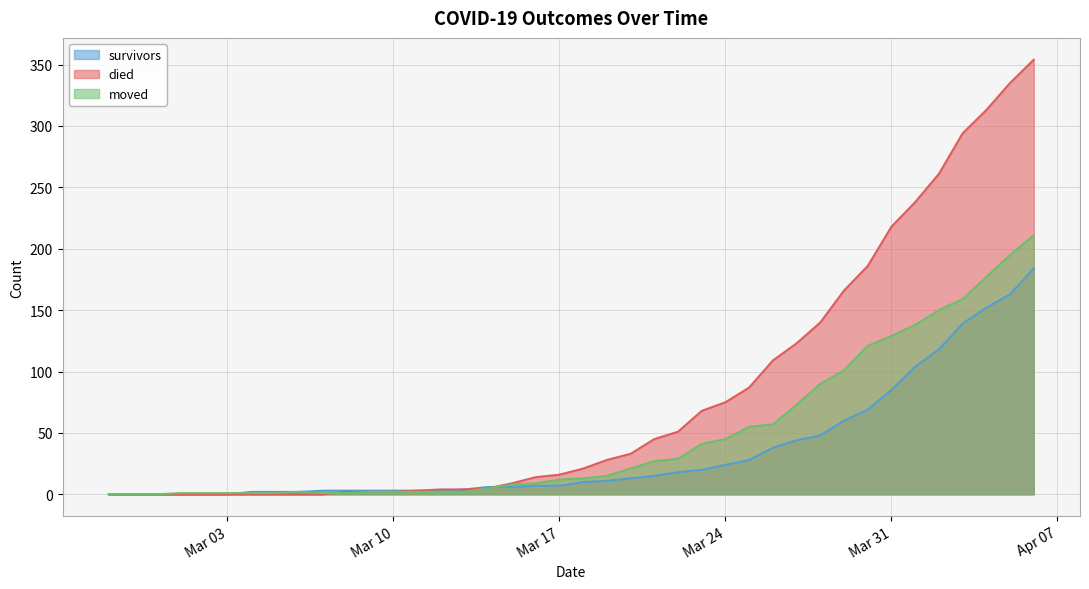

Rank the series at 2020-03-02 from lowest to highest value.

survivors, died, moved